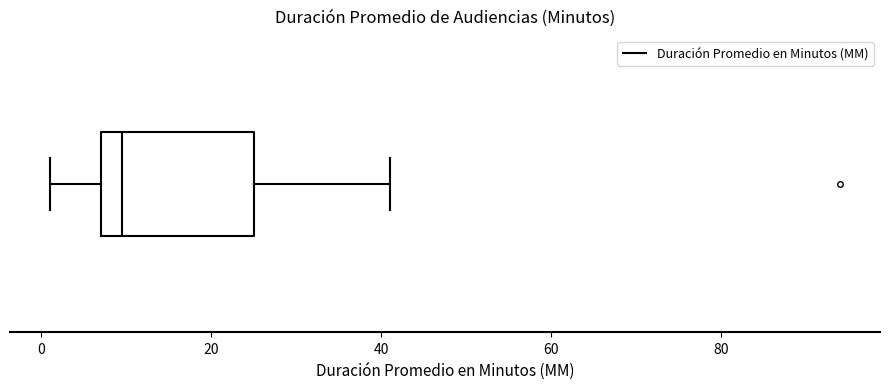

Read this box plot against the x-axis: the position of the median line, the range covered by the box, and the ends of both whiskers. The values are not printed on the chart, so give them approximately, as read against the axis.

median 10, box 8 to 26, whiskers 2 to 42